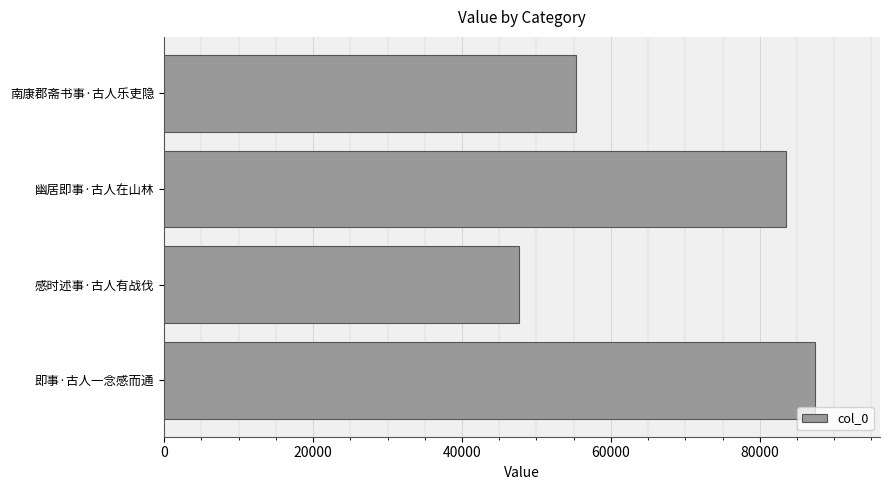

The chart shows a value of 122629 at 即事·古人一念感而通. True or false?

False